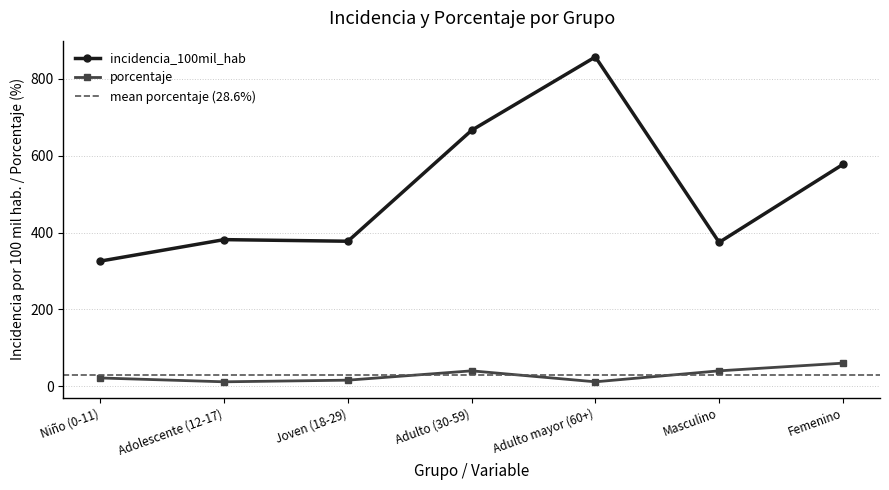

Between Adulto (30-59) and Masculino, which series saw the biggest shift?

incidencia_100mil_hab